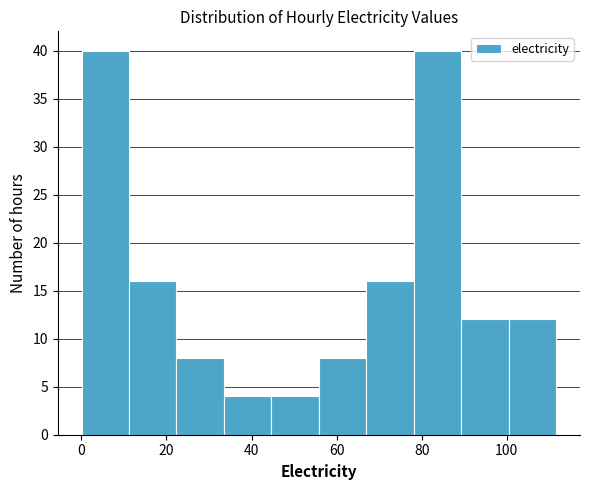

What is the height of the bar covering 78 to 90 on the x-axis? Neither the bar edges nor the heights are printed on the chart, so give them approximately, as read against the axes.

40